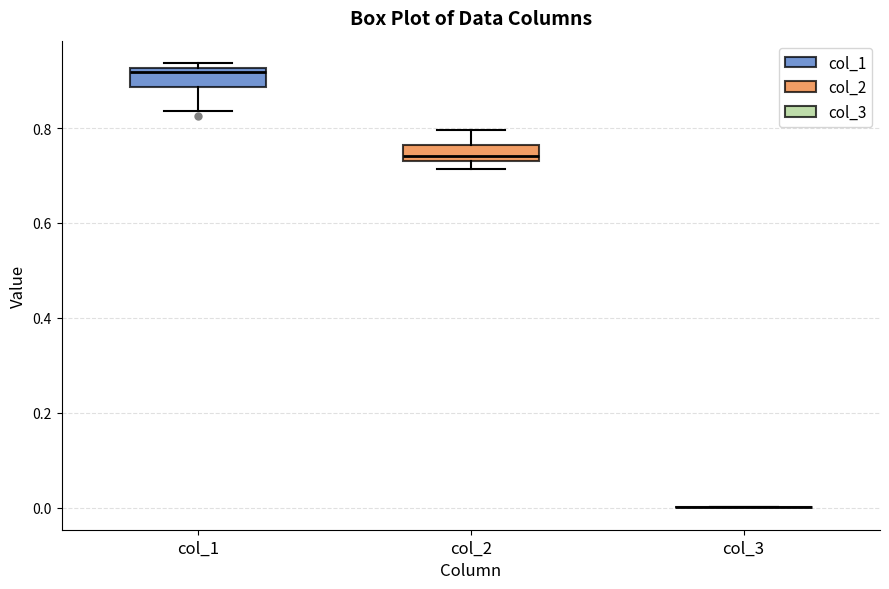

Reading left to right, read every box against the y-axis: the position of its median line, the range the box covers, and the ends of its whiskers. The values are not printed on the chart, so give them approximately, as read against the axis.

col_1: median 0.92 (just below the box's upper edge), box 0.88 to 0.92, whiskers 0.84 to 0.94
col_2: median 0.74 (just above the box's lower edge), box 0.74 to 0.76, whiskers 0.72 to 0.80
col_3: box collapsed to a line at 0.00, whiskers 0.00 to 0.00